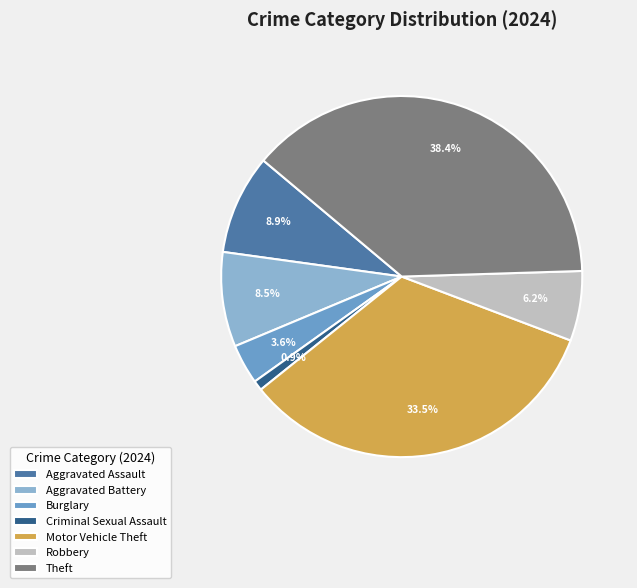

True or false: Aggravated Assault accounts for 9% of the total.

True